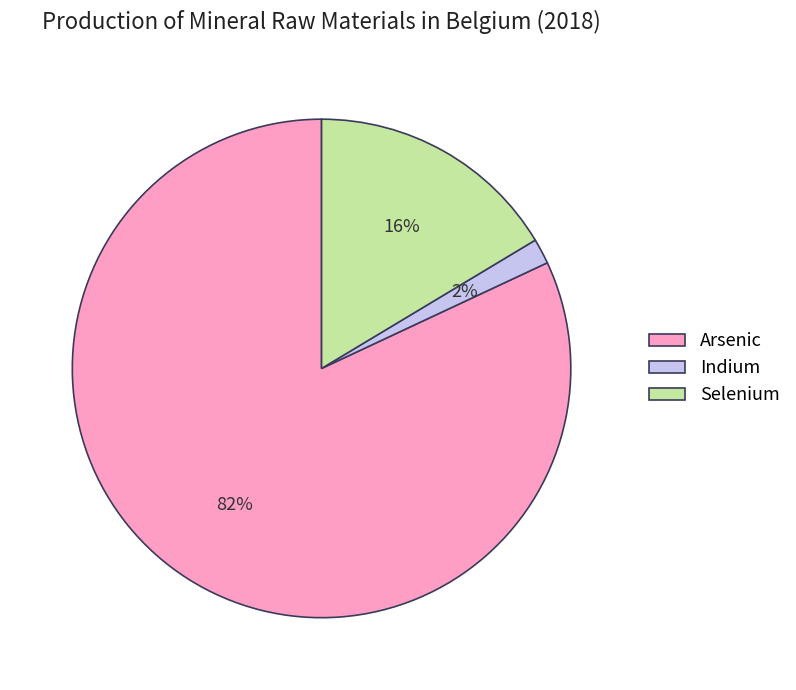

To the nearest percent, what is the difference between the largest and smallest slice percentages?

80%